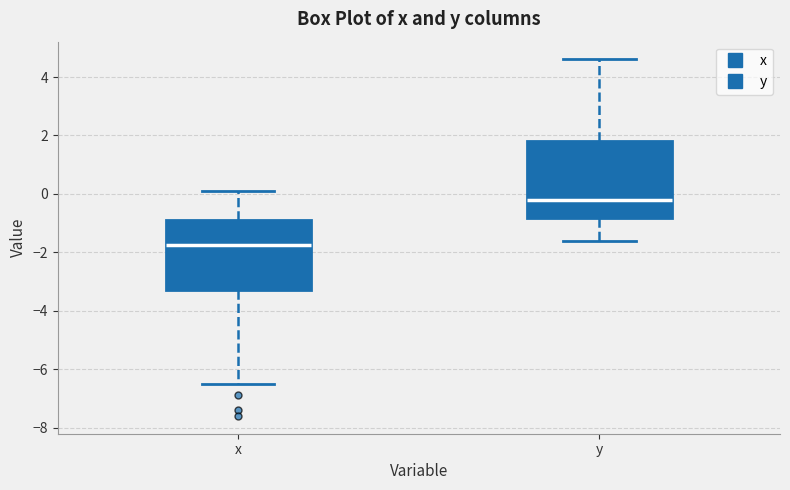

Which box has the lowest median line?

x